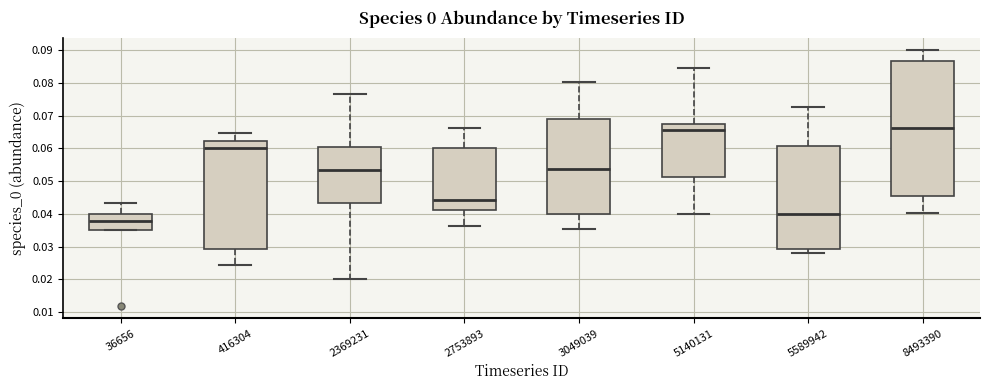

Comparing the boxes themselves (not the whiskers), which one is the tallest?

8493390